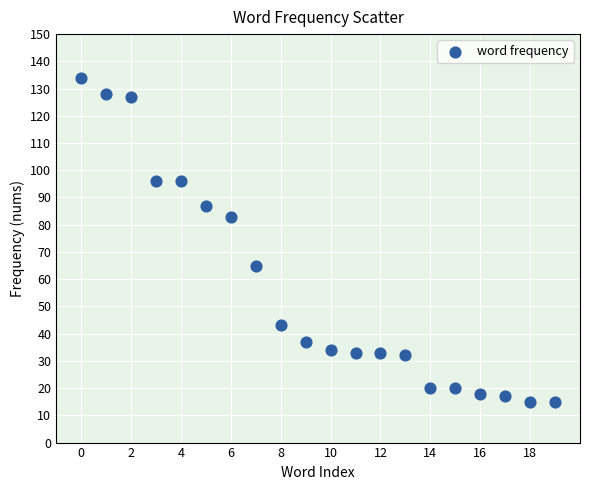

Count the number of points in this scatter plot.

20